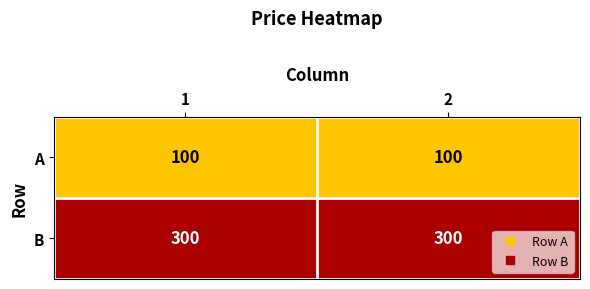

What is the sum of the A values at 1 and 2?

200